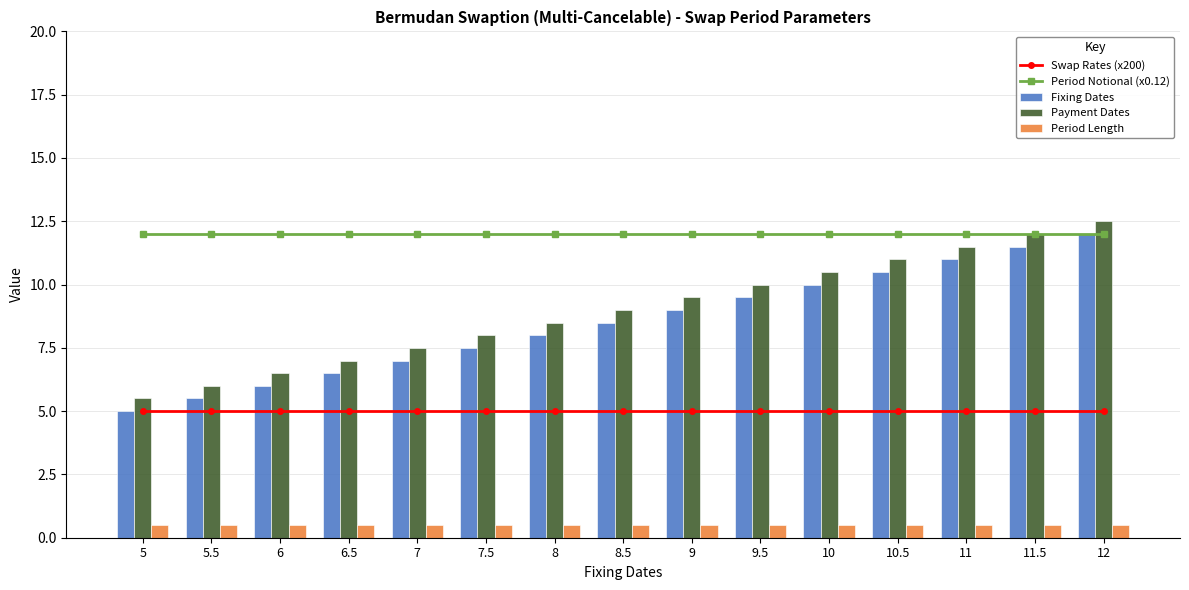

List the series in order of their peak value, highest first.

Payment Dates, Period Notional (x0.12), Fixing Dates, Swap Rates (x200), Period Length